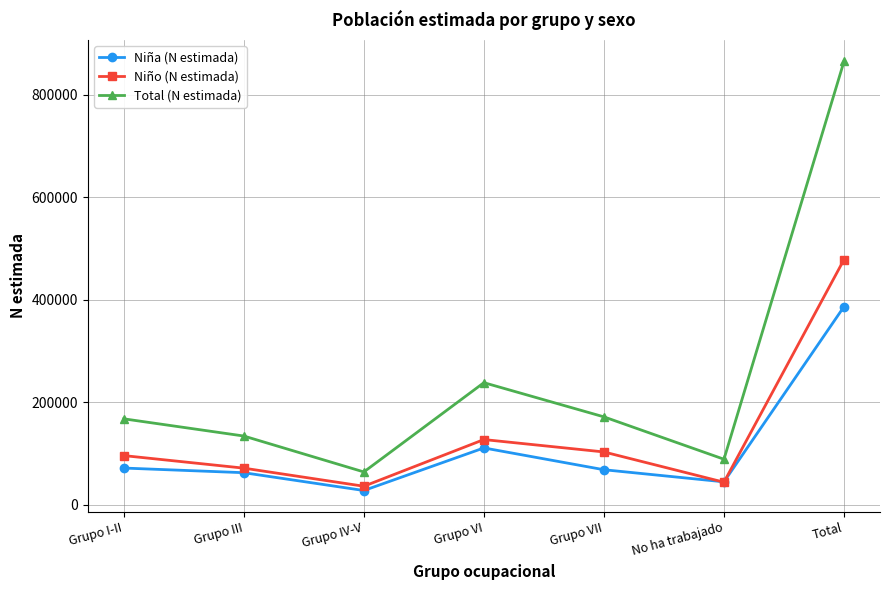

True or false: Total (N estimada) and Niño (N estimada) intersect in this chart.

False